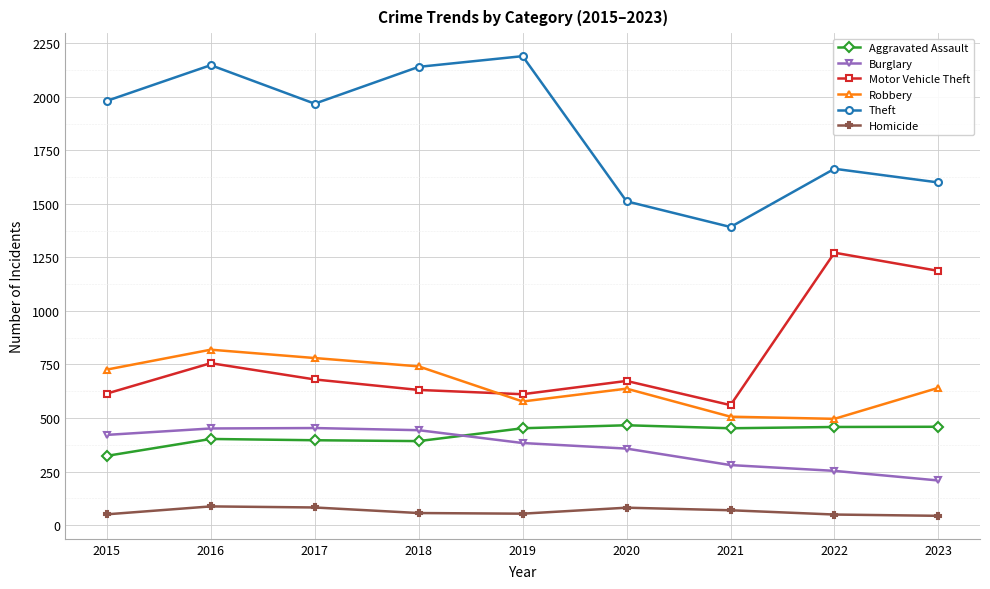

True or false: Burglary and Robbery intersect in this chart.

False